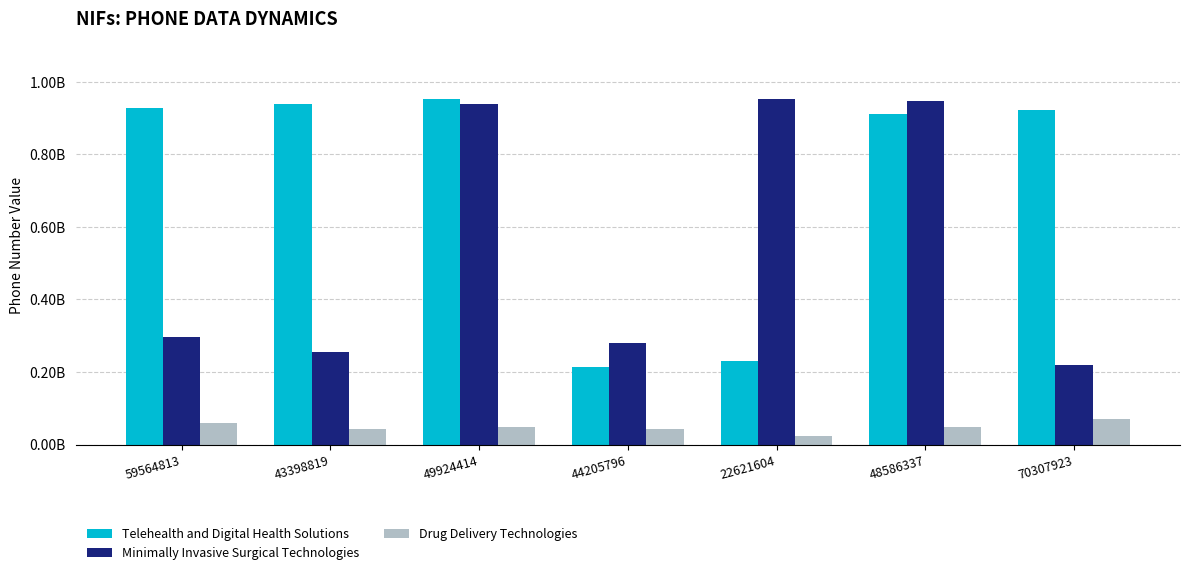

What is the difference between the second highest and minimum values in the Drug Delivery Technologies series?

36943209